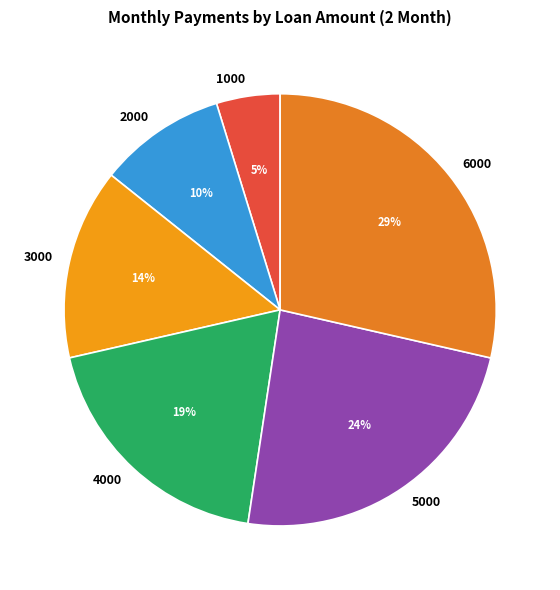

To the nearest percent, what is the average slice percentage?

17%